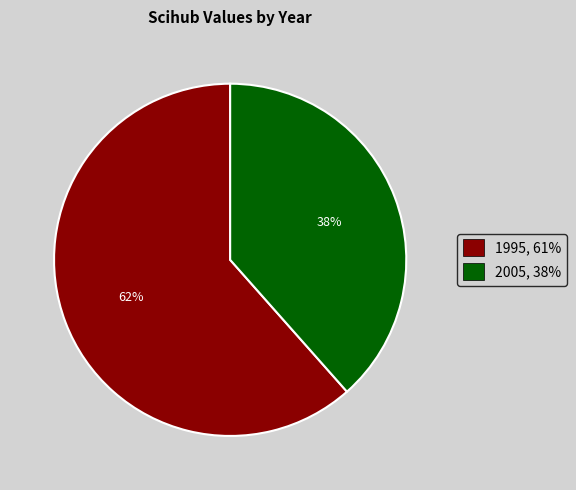

What is the largest slice in the pie chart?

1995